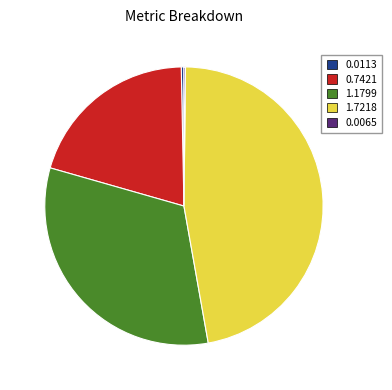

Is there a majority slice in this chart?

No